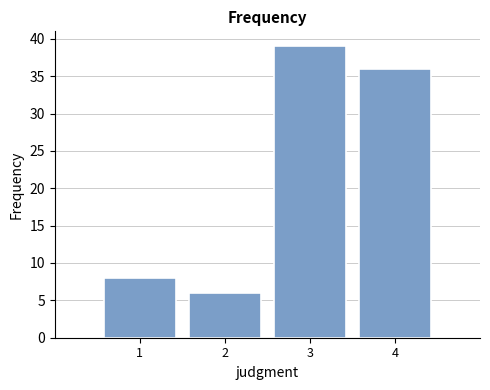

Reading left to right, list every bar in this chart as the range it spans on the x-axis followed by its height. The values are not printed on the chart, so give them approximately, as read against the axis.

0.5 to 1.5: 8
1.5 to 2.5: 6
2.5 to 3.5: 39
3.5 to 4.5: 36